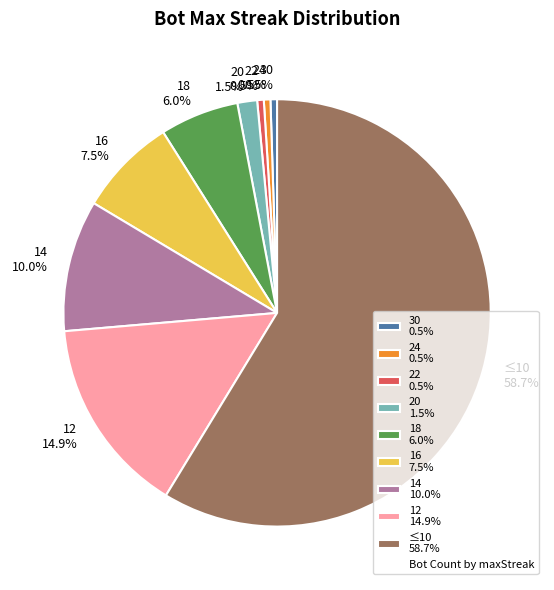

To the nearest percent, what is the difference between the largest and smallest slice percentages?

58%